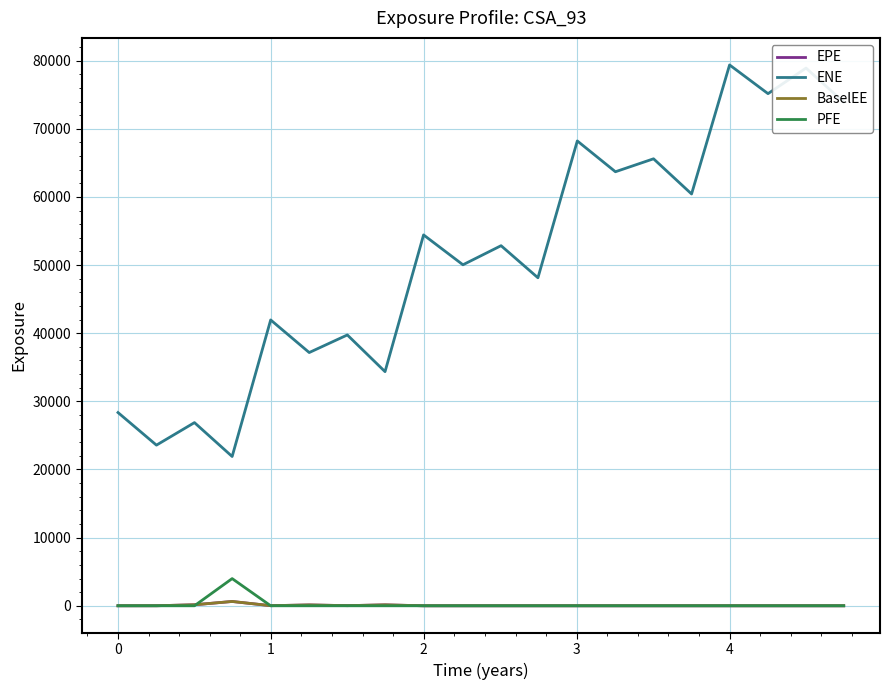

True or false: ENE and EPE cross at least once.

False